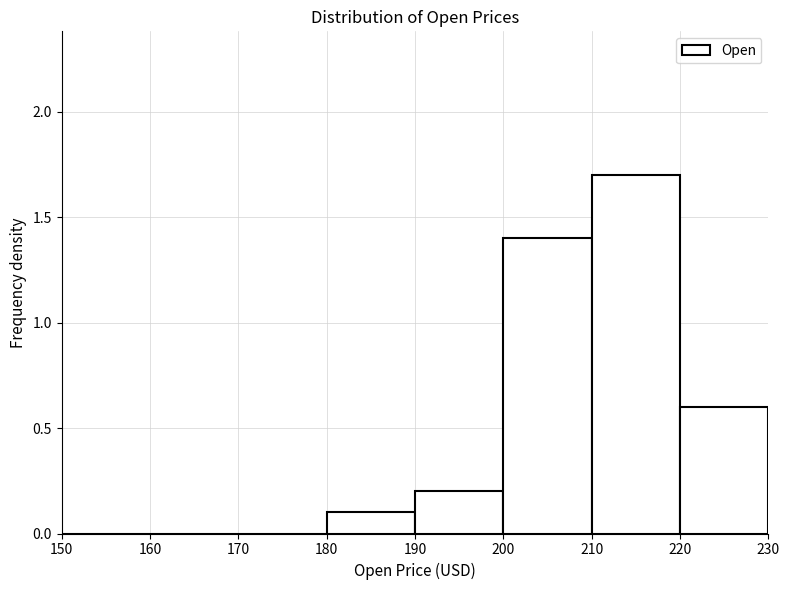

Reading left to right, transcribe this chart: for each bar, give the range it covers on the x-axis and its height. The values are not printed on the chart, so give them approximately, as read against the axis.

150 to 160: 0
160 to 170: 0
170 to 180: 0
180 to 190: 0.1
190 to 200: 0.2
200 to 210: 1.4
210 to 220: 1.7
220 to 230: 0.6